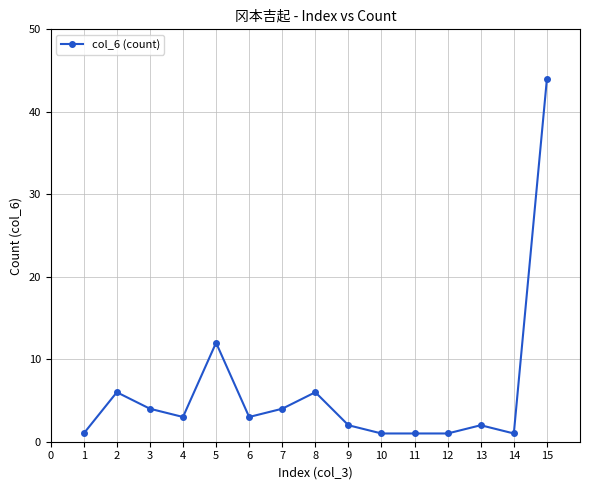

Does the chart display data point markers on the line(s)?

Yes